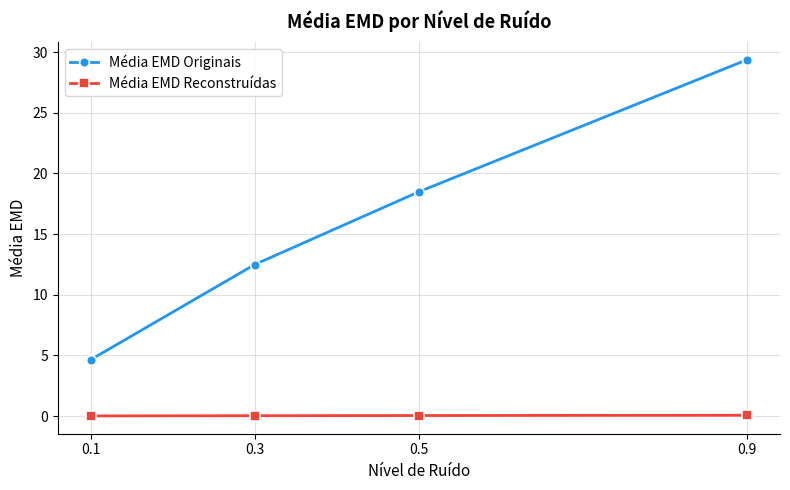

How many series are shown in this chart?

2